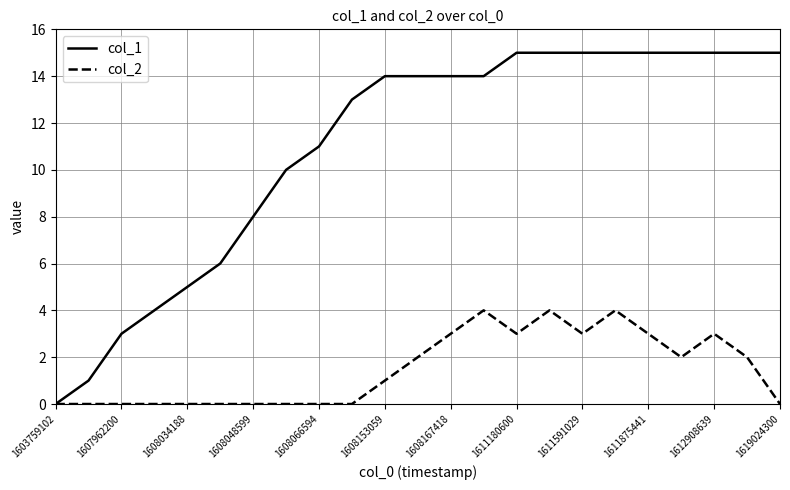

Count the number of data series in this chart.

2